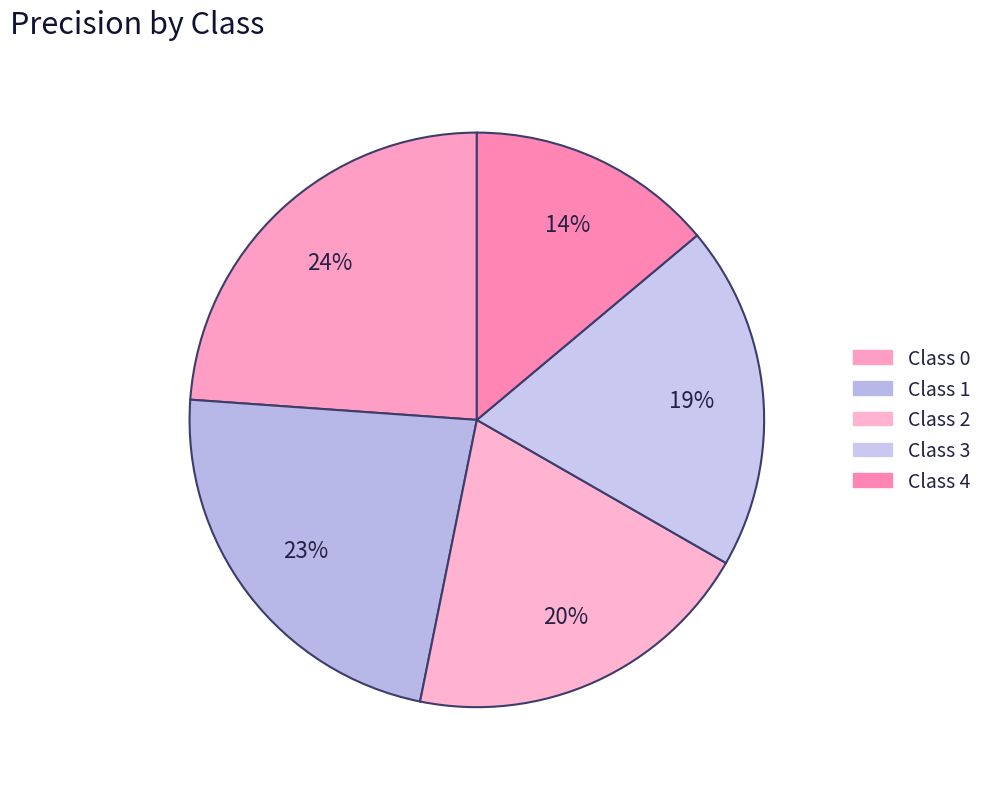

Is there any slice that represents more than half of the pie?

No